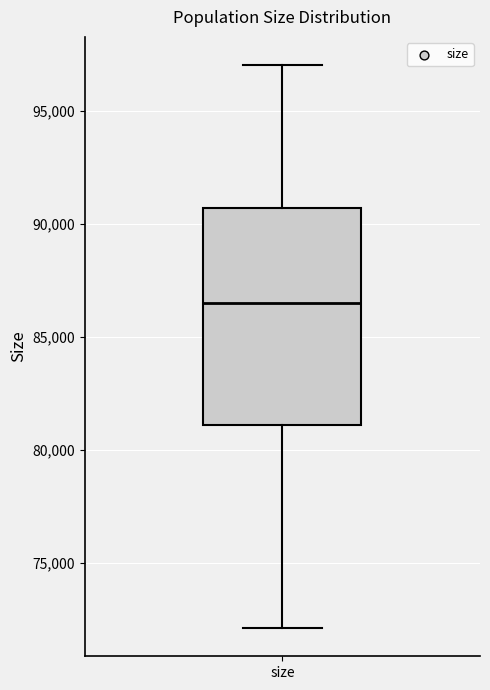

Read this box plot against the y-axis: the position of the median line, the range covered by the box, and the ends of both whiskers. The values are not printed on the chart, so give them approximately, as read against the axis.

median 86500, box 81000 to 90500, whiskers 72000 to 97000